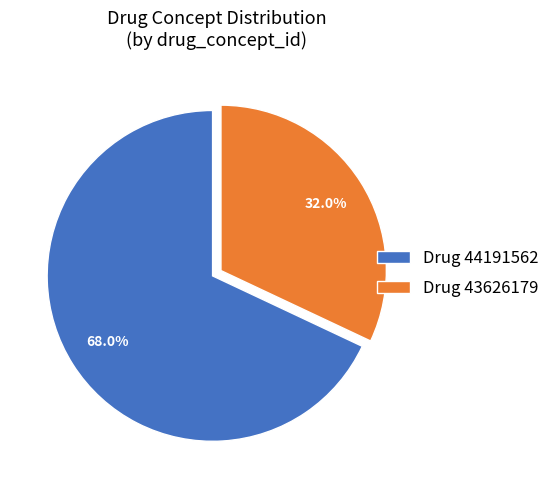

What is the ratio of the value at Drug 44191562 to the value at Drug 43626179?

2.1